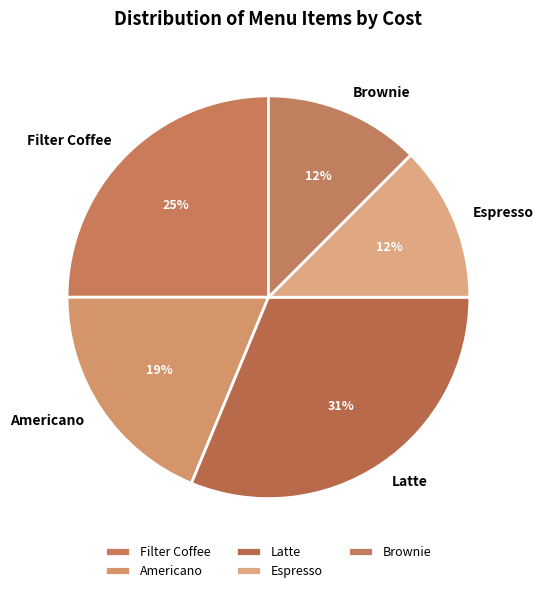

Does Filter Coffee represent more than half of the total?

No